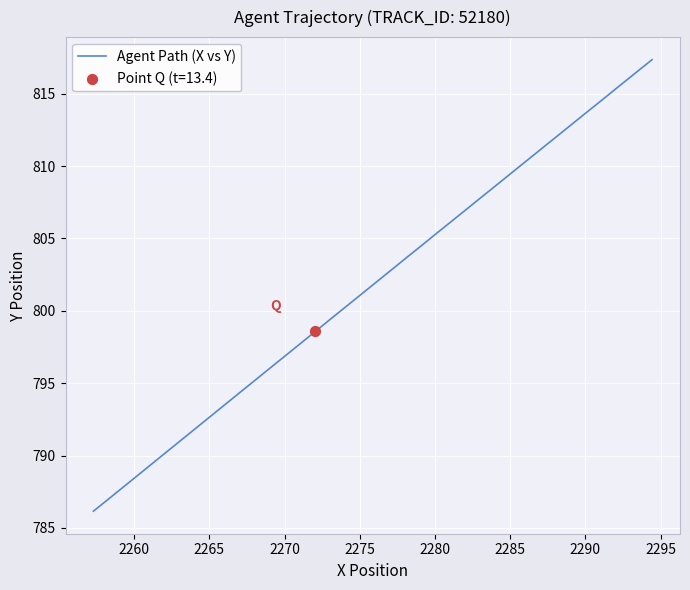

What is the greatest value displayed?

817.4